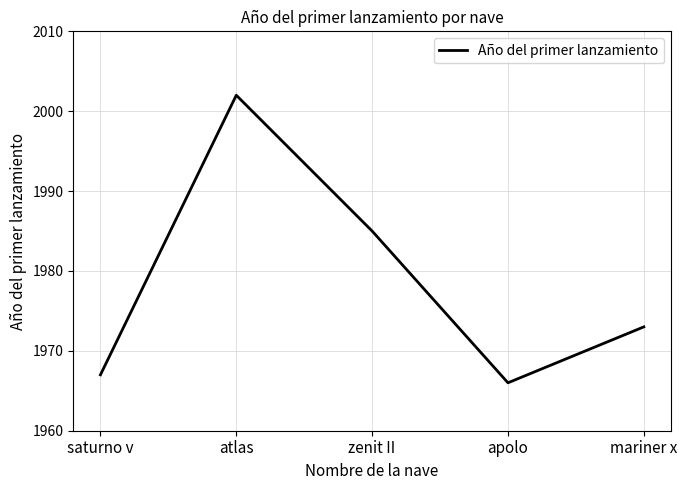

Where is the first local maximum?

atlas